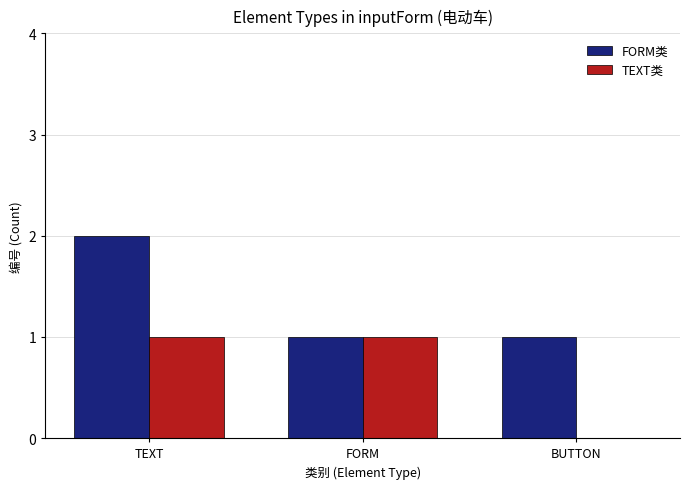

Which series changed the most between FORM and BUTTON?

TEXT类